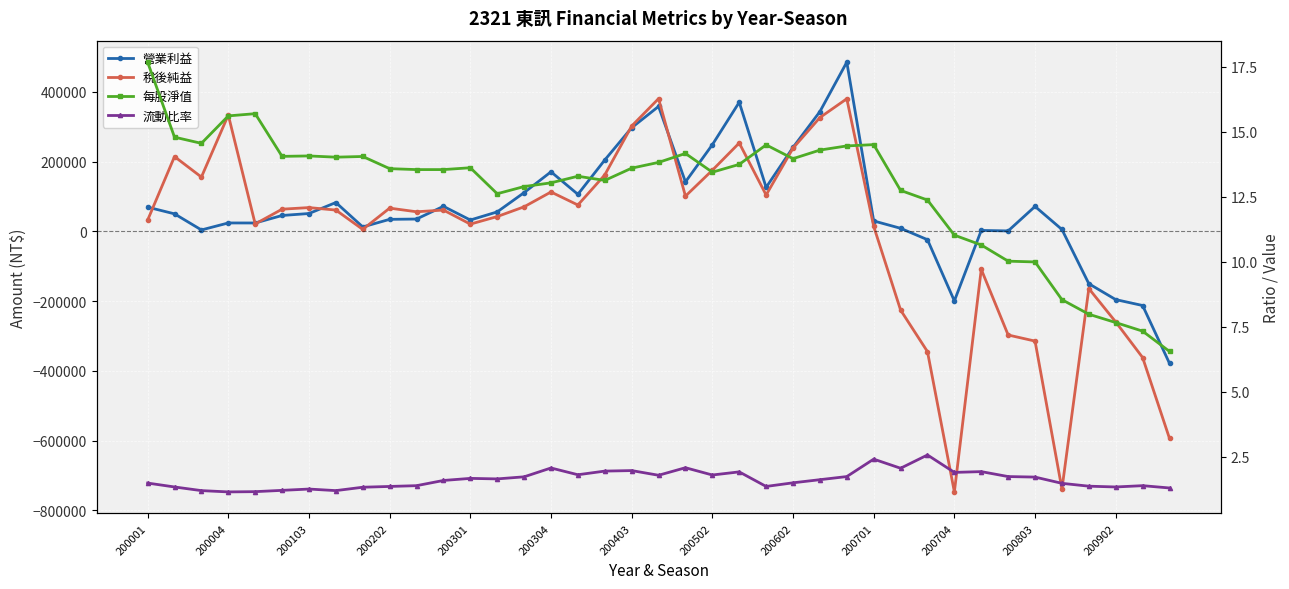

True or false: 每股淨值 and 營業利益 intersect in this chart.

True